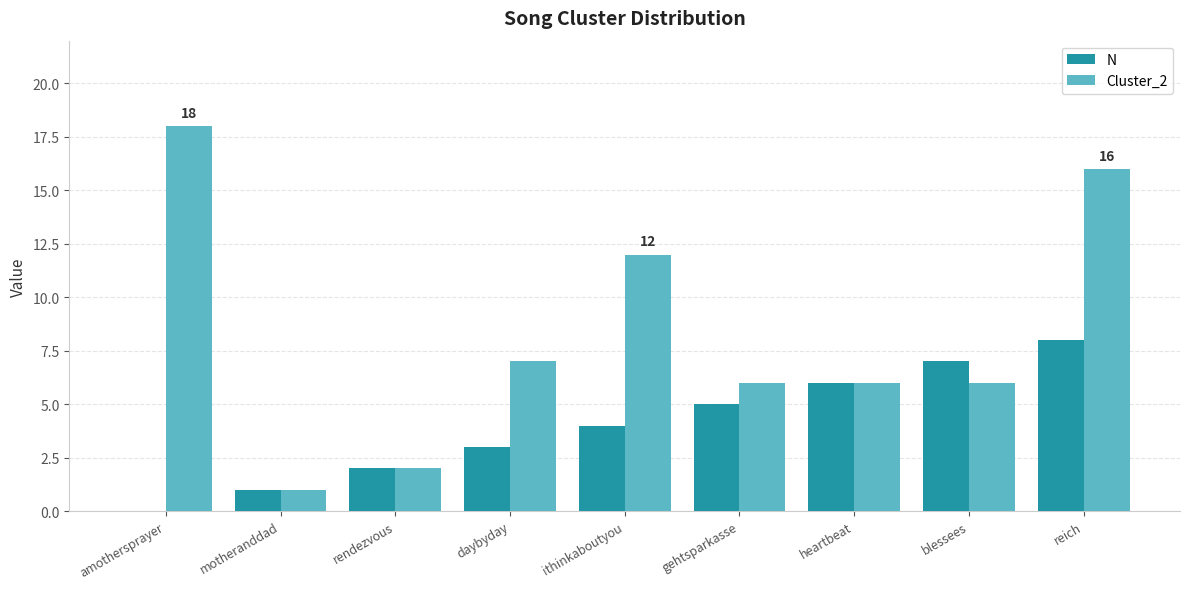

Is it true that N equals 3 at blessees?

False